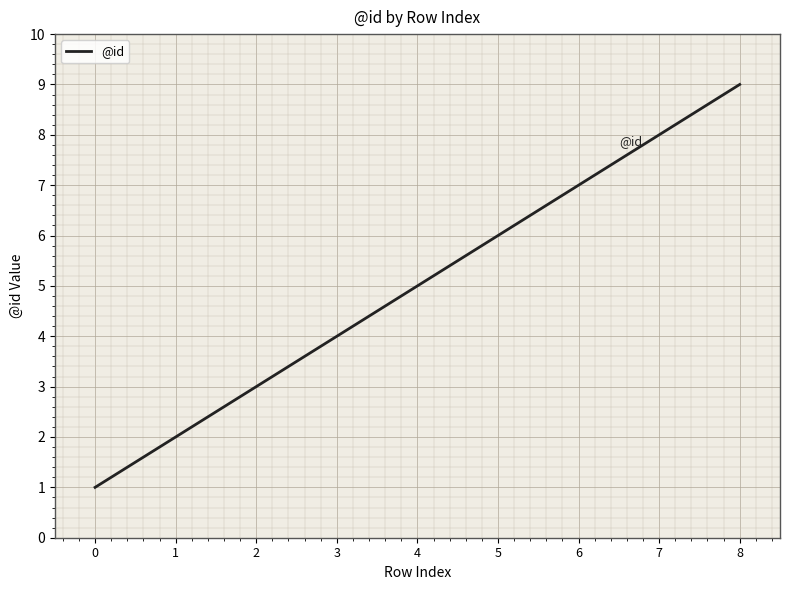

How many values are between 3 and 7?

5